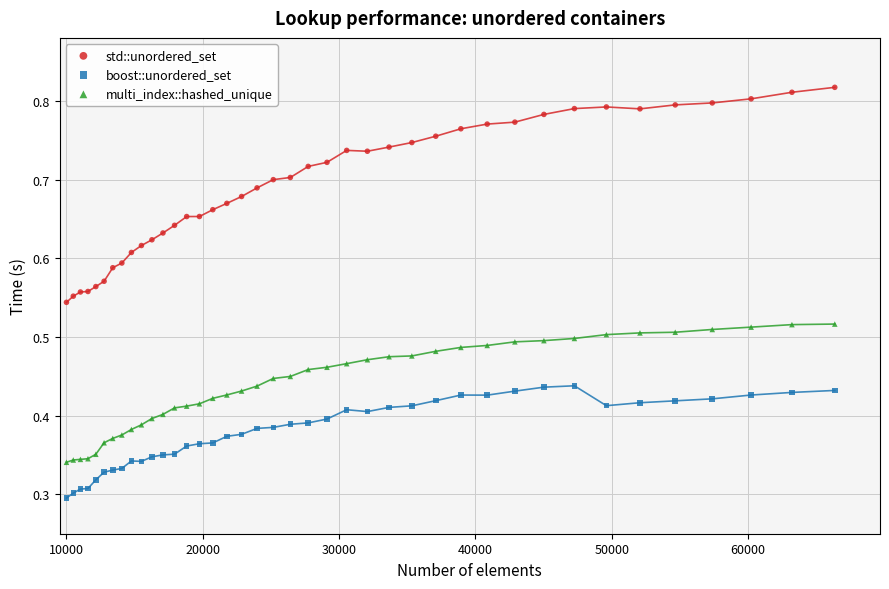

What is the X range (max minus min) for the scatter plot?

56358.0